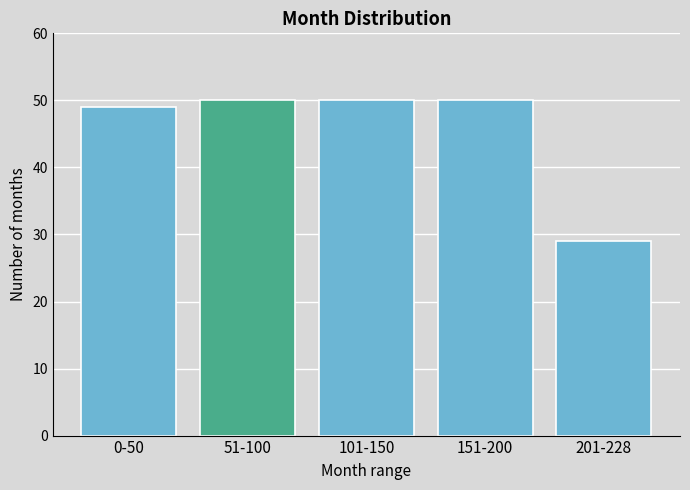

Reading right to left, transcribe all the data shown in this chart.

29	50	50	50	49